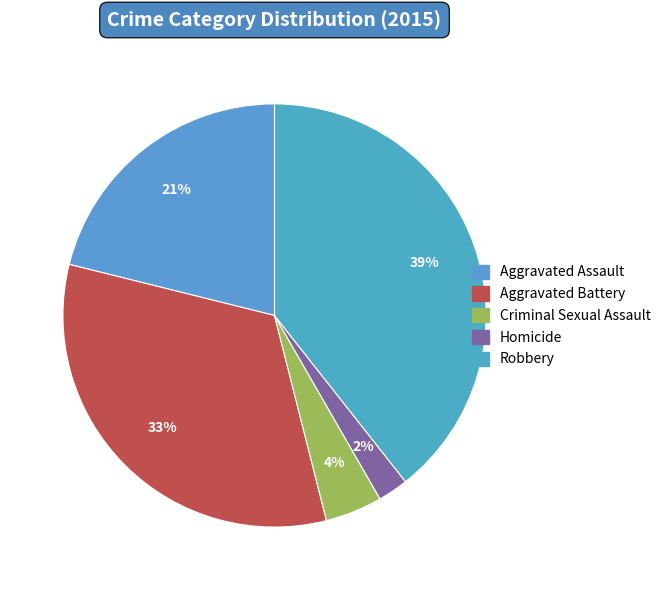

Between Aggravated Assault and Criminal Sexual Assault, which is larger?

Aggravated Assault